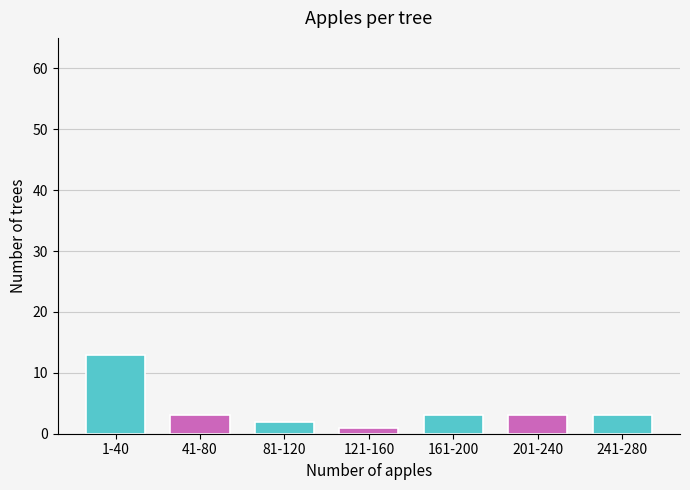

Reading left to right, transcribe all the data shown in this chart.

1-40=13	41-80=3	81-120=2	121-160=1	161-200=3	201-240=3	241-280=3